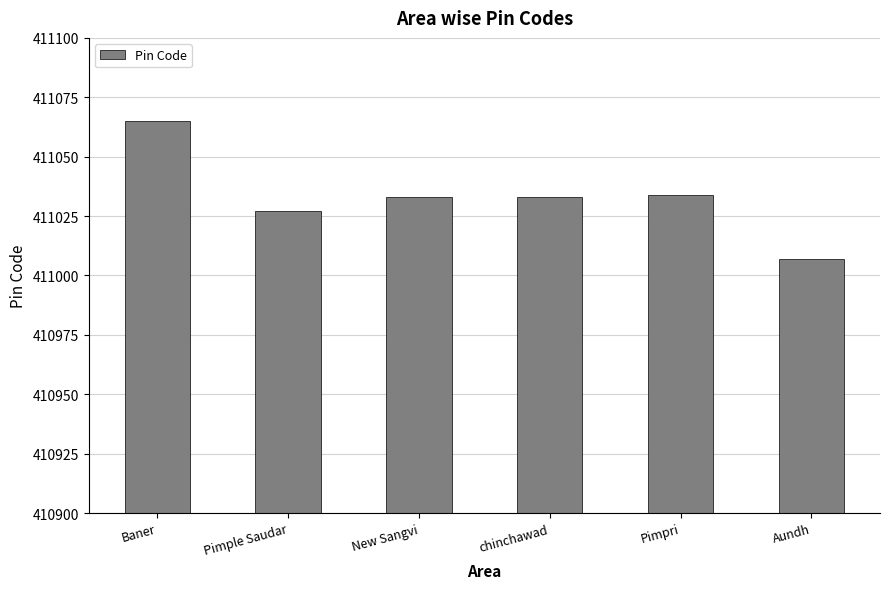

What is the change in value from Pimple Saudar to chinchawad?

+6